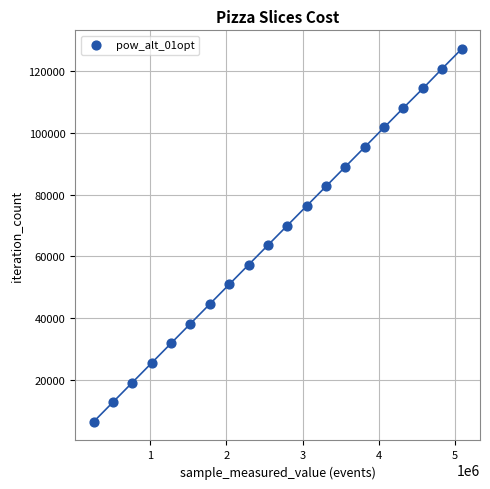

What is the range of Y values (max minus min)?

120802